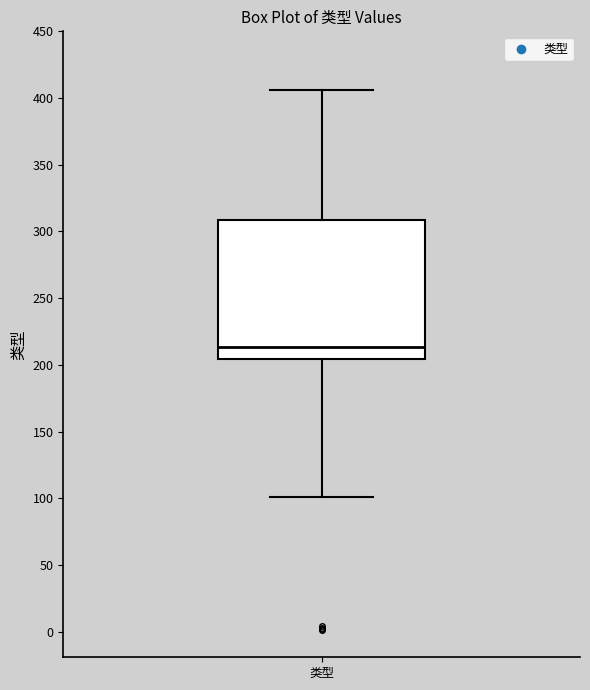

Where is the upper edge of the box for 类型 on the y-axis? The values are not printed on the chart, so give them approximately, as read against the axis.

310